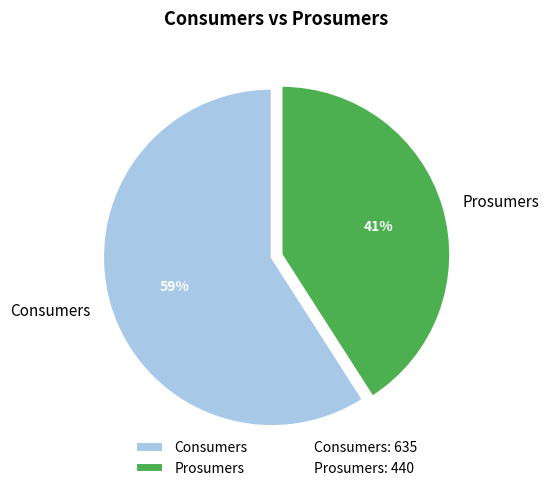

Which has a higher value, Prosumers or Consumers?

Consumers